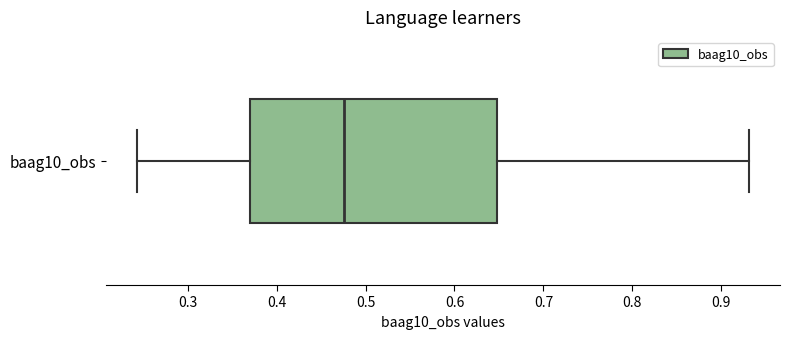

Read this box plot against the x-axis: the position of the median line, the range covered by the box, and the ends of both whiskers. The values are not printed on the chart, so give them approximately, as read against the axis.

median 0.48, box 0.37 to 0.65, whiskers 0.24 to 0.93